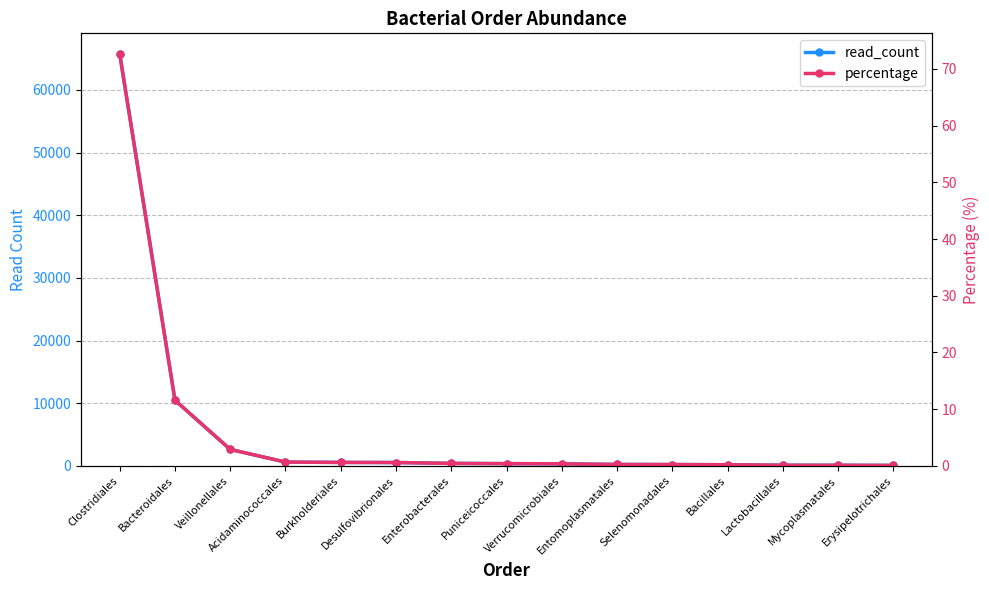

True or false: percentage and read_count intersect in this chart.

False